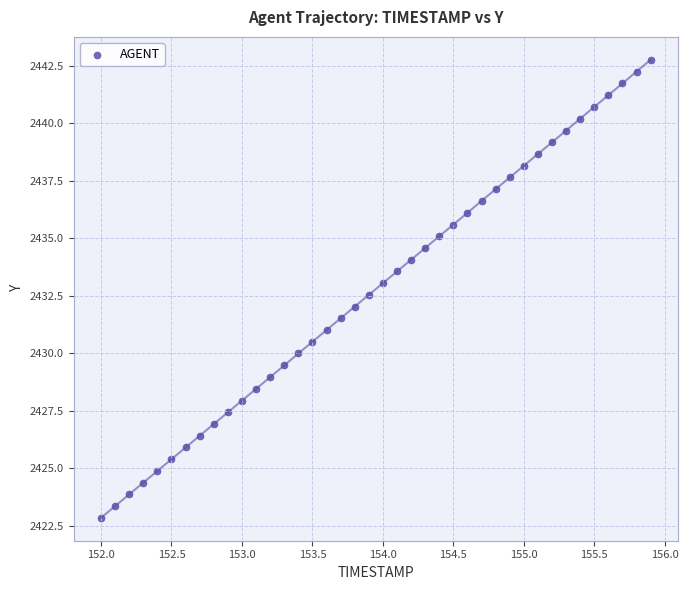

What is the range of X values (max minus min)?

3.9